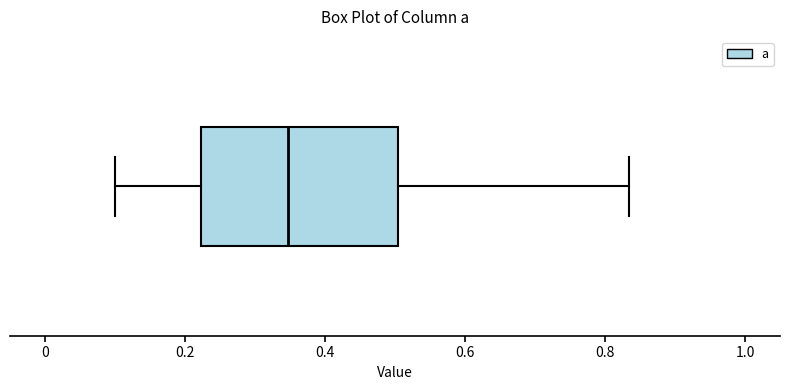

Transcribe this box plot: give where the median line is, the range the box spans, and where the two whiskers end, as read against the x-axis. The values are not printed on the chart, so give them approximately, as read against the axis.

median 0.34, box 0.22 to 0.50, whiskers 0.10 to 0.84